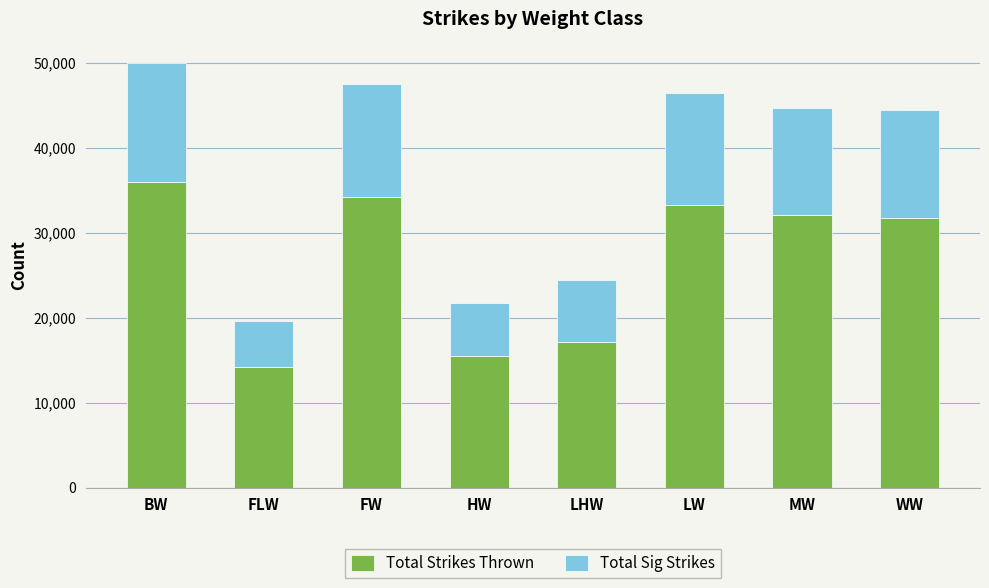

Reading left to right, what are the values for Total Strikes Thrown?

BW=35946	FLW=14231	FW=34201	HW=15480	LHW=17152	LW=33337	MW=32093	WW=31756